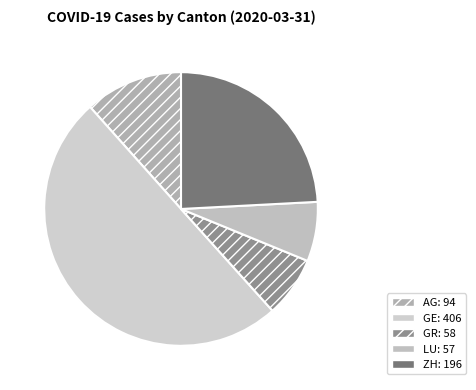

To the nearest percent, what is the combined percentage of GE and LU?

57%